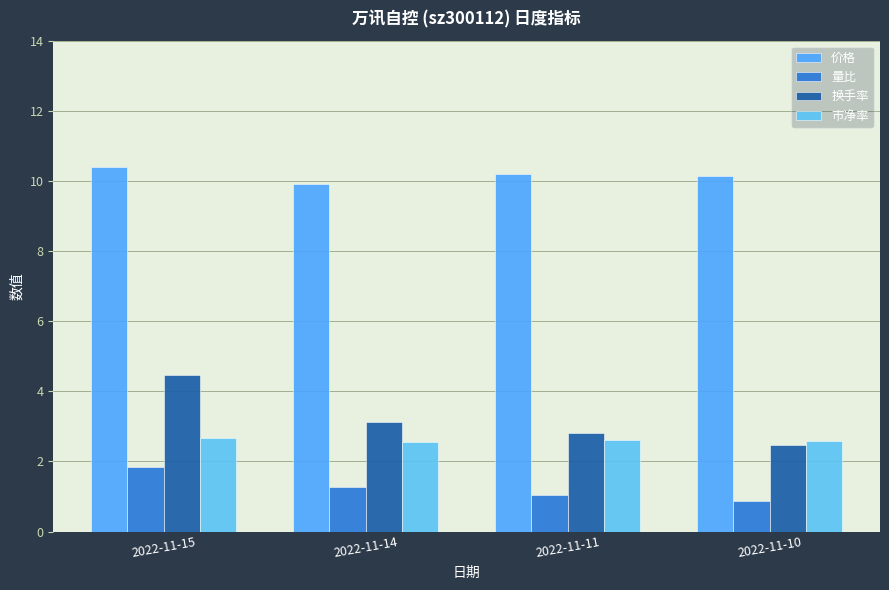

Reading left to right, what are all the values shown in this chart?

价格: 2022-11-15=10.4	2022-11-14=9.9	2022-11-11=10.2	2022-11-10=10.1
量比: 2022-11-15=1.8	2022-11-14=1.3	2022-11-11=1.0	2022-11-10=0.9
换手率: 2022-11-15=4.5	2022-11-14=3.1	2022-11-11=2.8	2022-11-10=2.5
市净率: 2022-11-15=2.7	2022-11-14=2.5	2022-11-11=2.6	2022-11-10=2.6